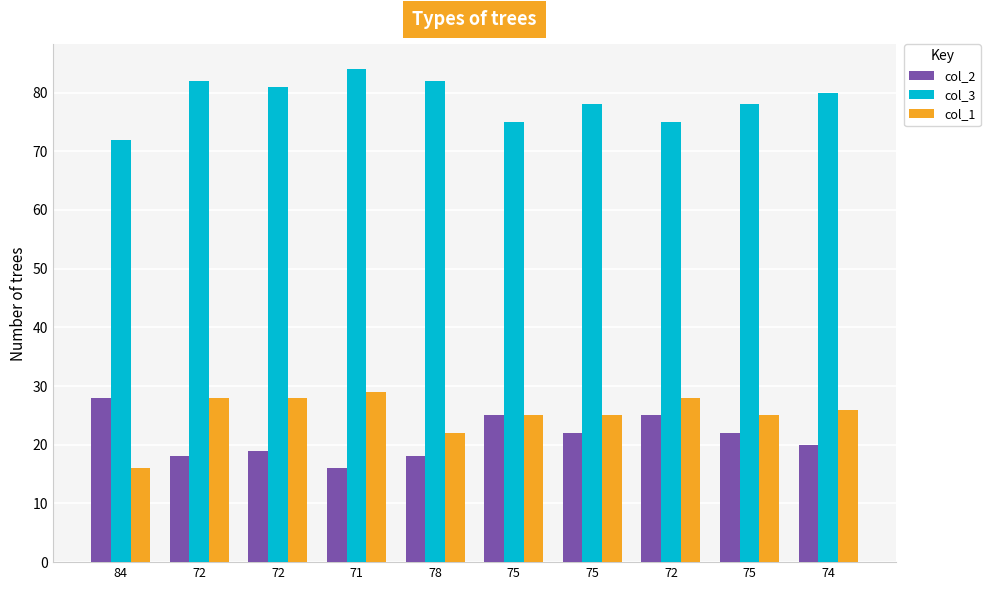

Between 72 and 74, which series saw the biggest shift?

col_2